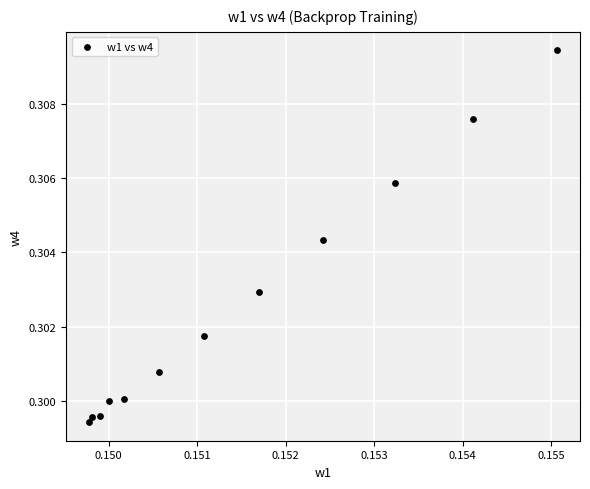

Count the number of points in this scatter plot.

12